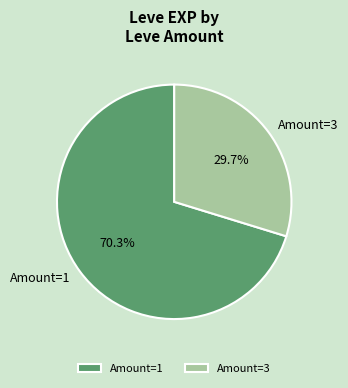

To the nearest percent, what is the average slice percentage?

50%